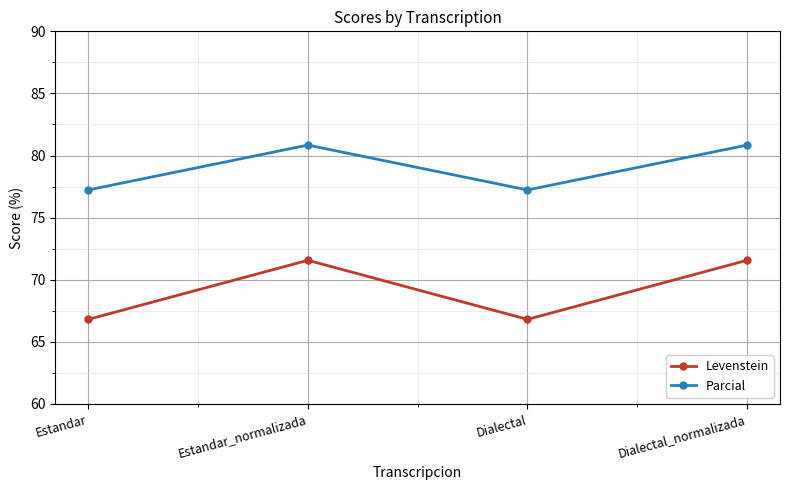

What is the difference between the second highest and second lowest values in the Levenstein series?

4.8